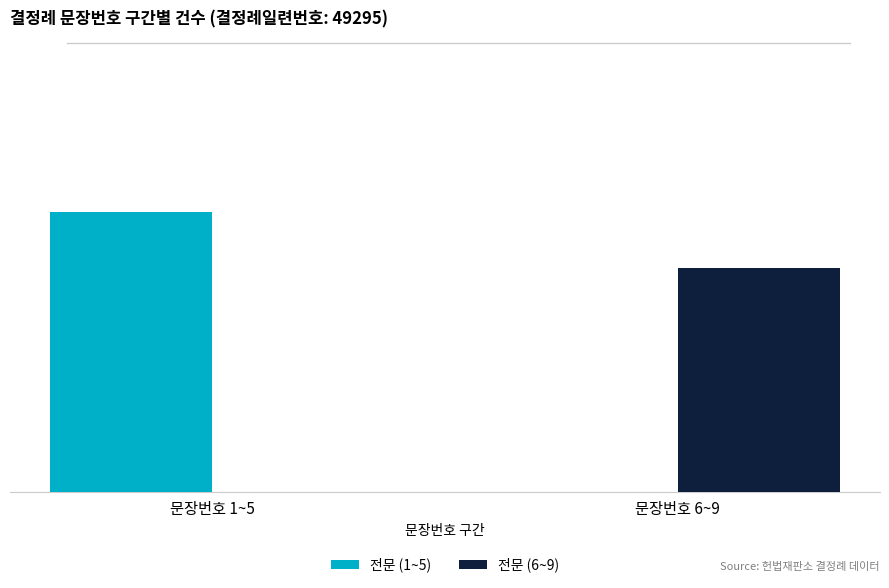

Which category has the highest value across all series?

문장번호 1~5